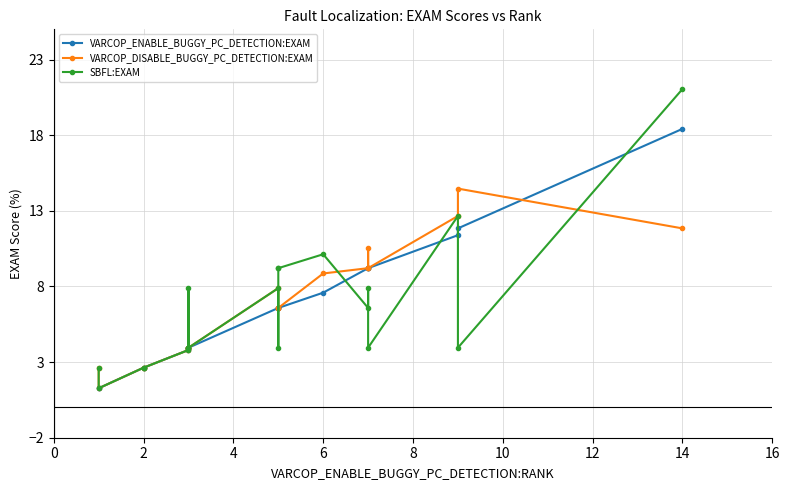

Is it true that VARCOP_ENABLE_BUGGY_PC_DETECTION:EXAM equals 6.0 at 14?

False